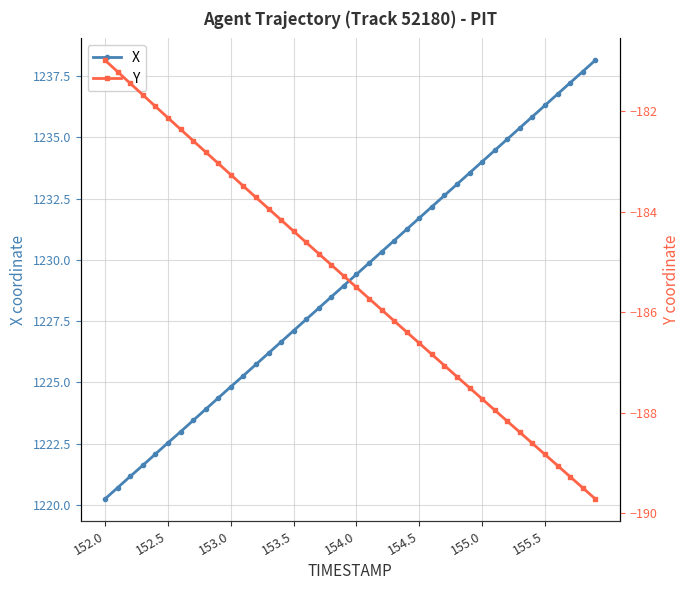

True or false: Y and X cross at least once.

False